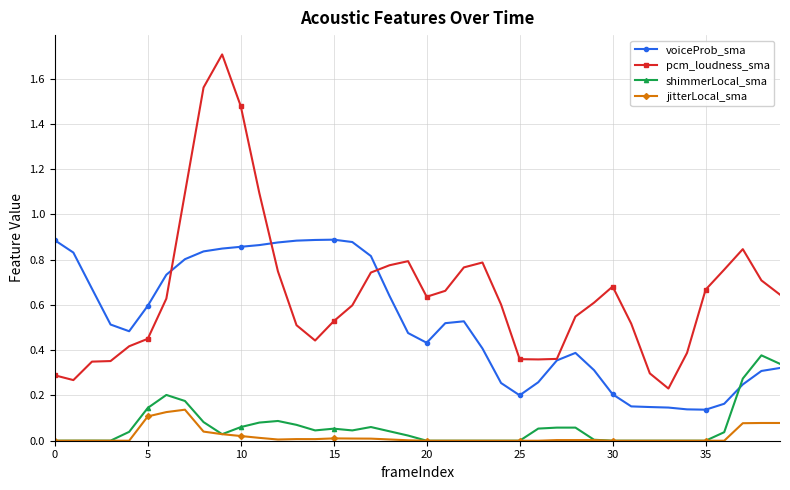

Which series has the widest spread of values?

pcm_loudness_sma